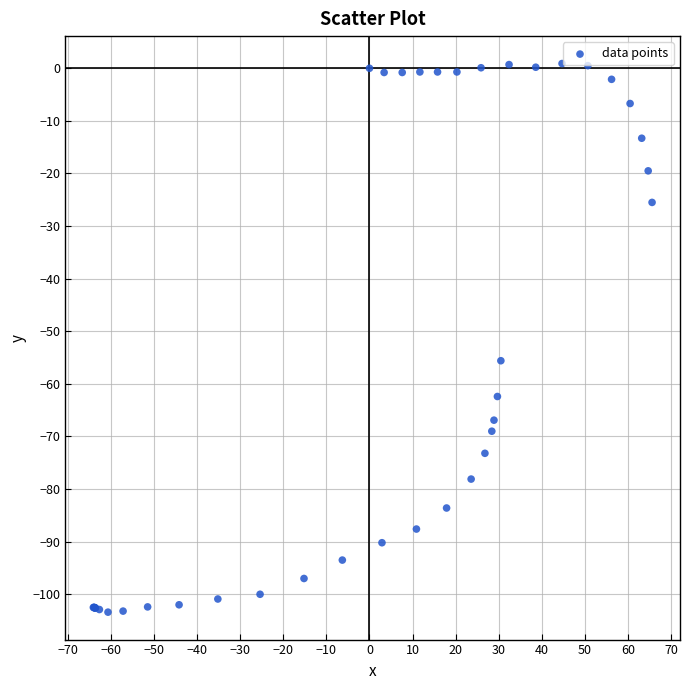

What Y value in the scatter plot is closest to -51?

-55.6